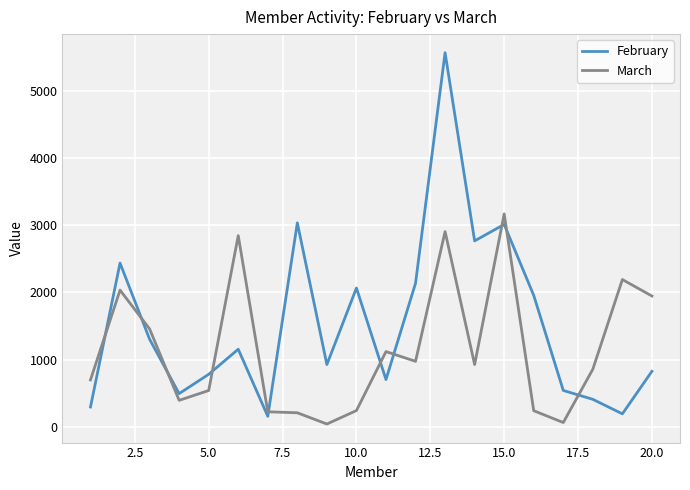

What is the difference between the maximum and minimum values in the March series?

3124